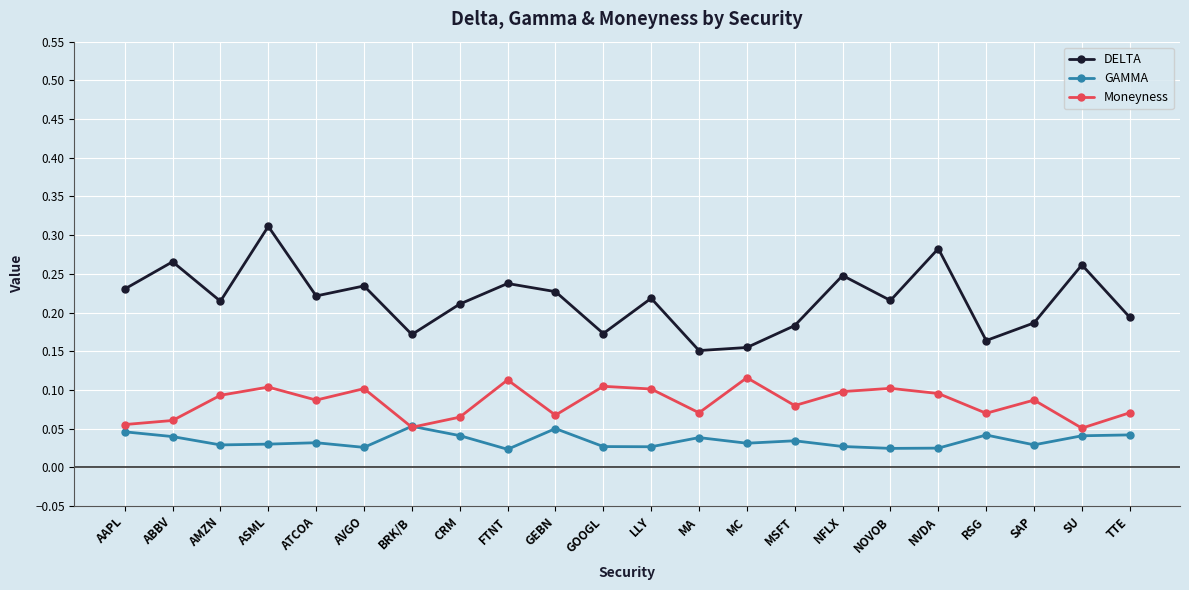

Between AAPL and LLY, which series saw the biggest shift?

Moneyness